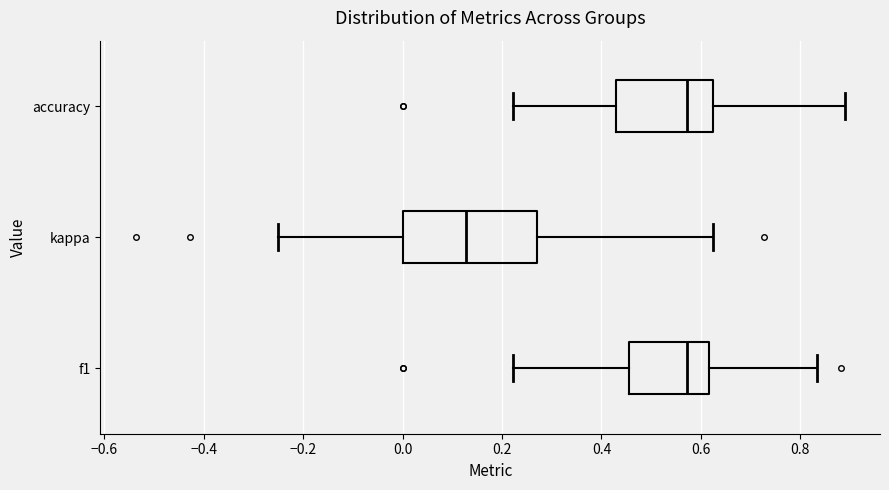

Reading bottom to top, transcribe this box plot: for each box, give where its median line is, the range the box spans, and where its two whiskers end, as read against the x-axis. The values are not printed on the chart, so give them approximately, as read against the axis.

f1: median 0.58, box 0.46 to 0.62, whiskers 0.22 to 0.84
kappa: median 0.12, box 0.00 to 0.26, whiskers -0.24 to 0.62
accuracy: median 0.58, box 0.42 to 0.62, whiskers 0.22 to 0.88